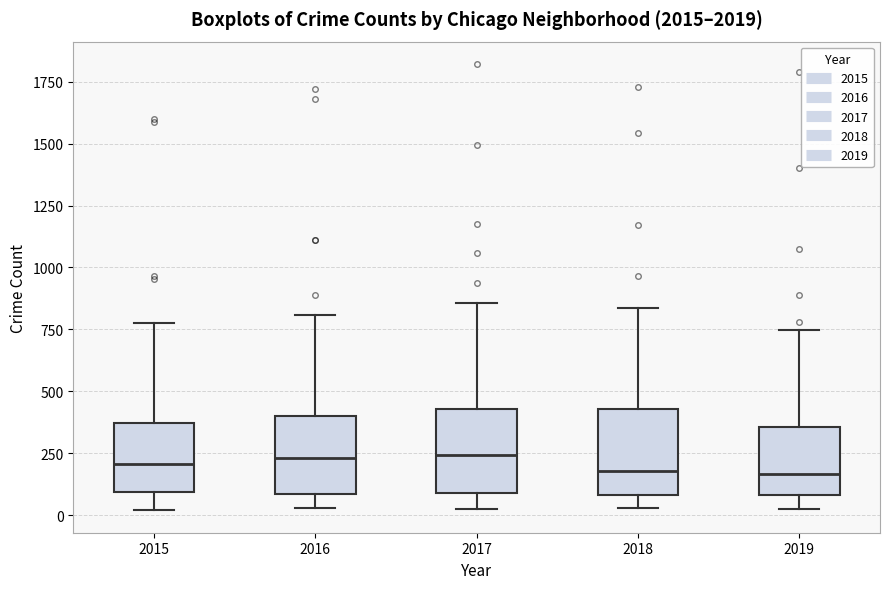

Reading left to right, read every box against the y-axis: the position of its median line, the range the box covers, and the ends of its whiskers. The values are not printed on the chart, so give them approximately, as read against the axis.

2015: median 200, box 100 to 350, whiskers 0 to 800
2016: median 250, box 100 to 400, whiskers 50 to 800
2017: median 250, box 100 to 450, whiskers 50 to 850
2018: median 200, box 100 to 450, whiskers 50 to 850
2019: median 150, box 100 to 350, whiskers 0 to 750